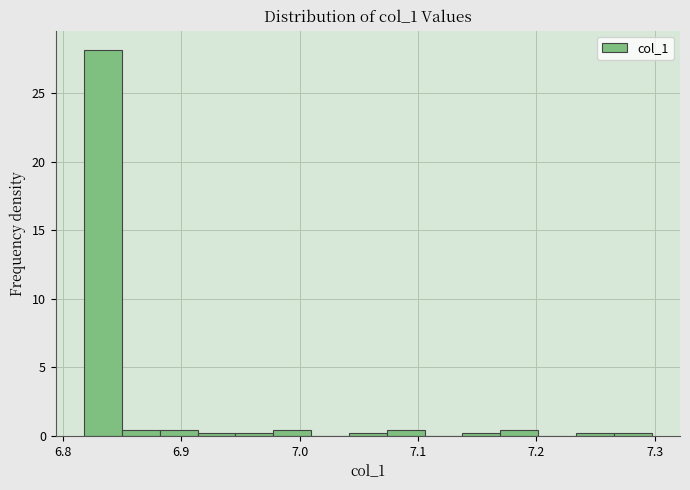

Read against the x-axis, roughly where is the centre of the tallest bar?

6.83